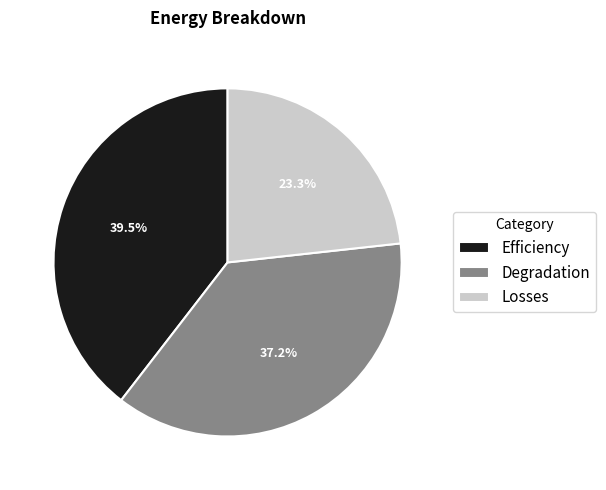

What is the total percentage of Degradation and Efficiency?

76.7%